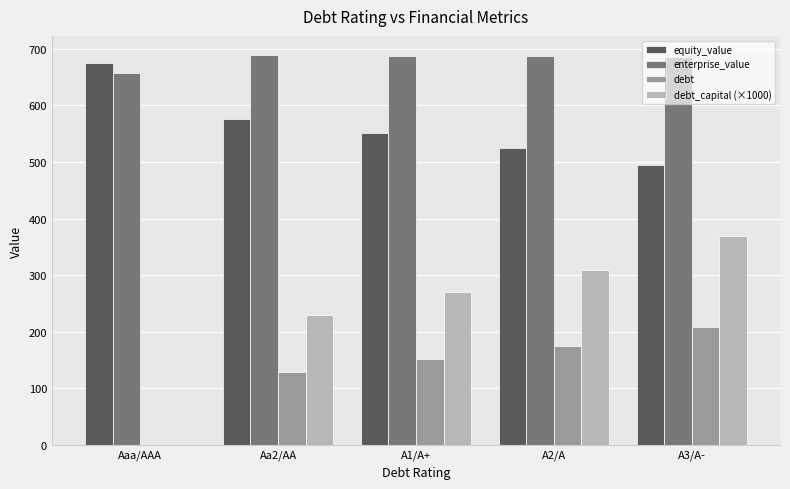

What is the greatest value displayed?

688.1